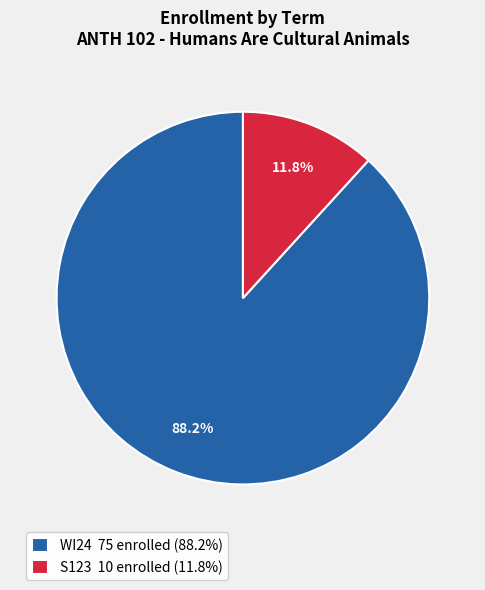

To the nearest percent, what is the difference between the WI24 and S123 slice percentages?

76%